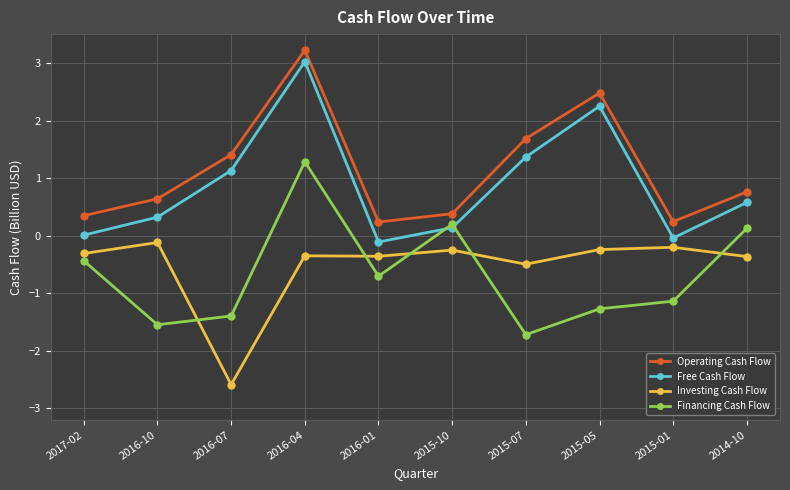

Between 2015-05 and 2015-01, which series saw the biggest shift?

Free Cash Flow